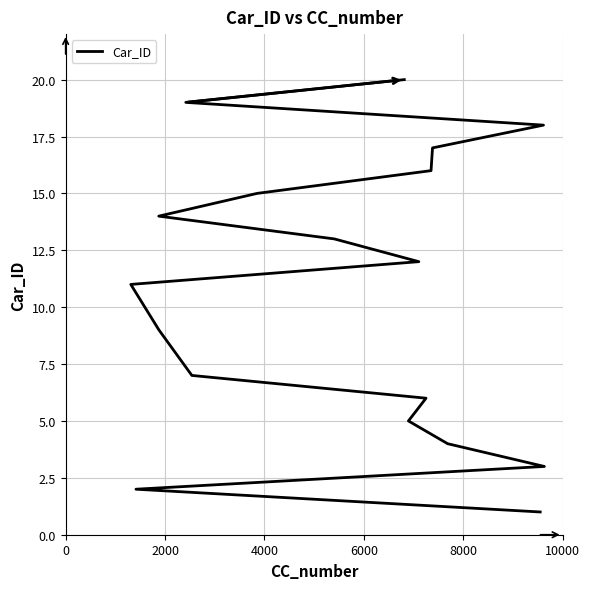

Is it true that the value at 0 is 2?

False